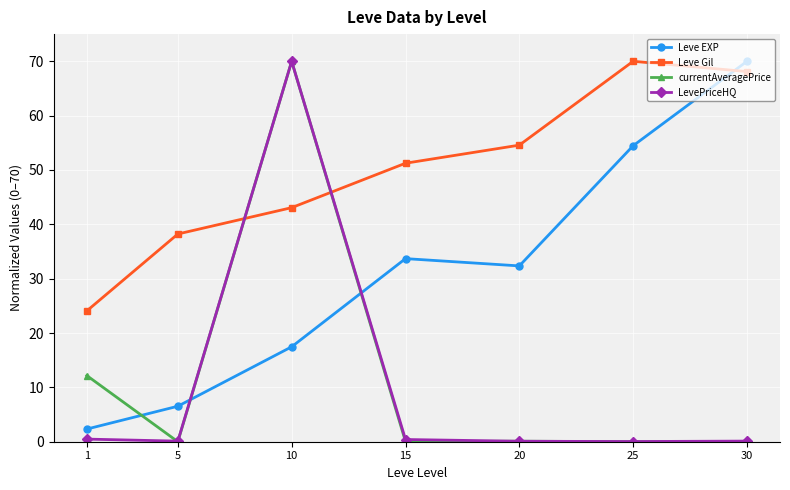

After their last crossing, which series has the higher values: Leve Gil or Leve EXP?

Leve EXP